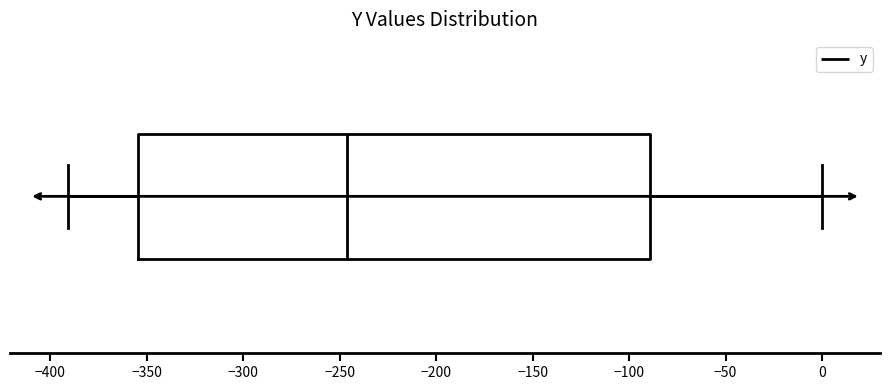

Transcribe this box plot: give where the median line is, the range the box spans, and where the two whiskers end, as read against the x-axis. The values are not printed on the chart, so give them approximately, as read against the axis.

median -245, box -355 to -90, whiskers -390 to 0